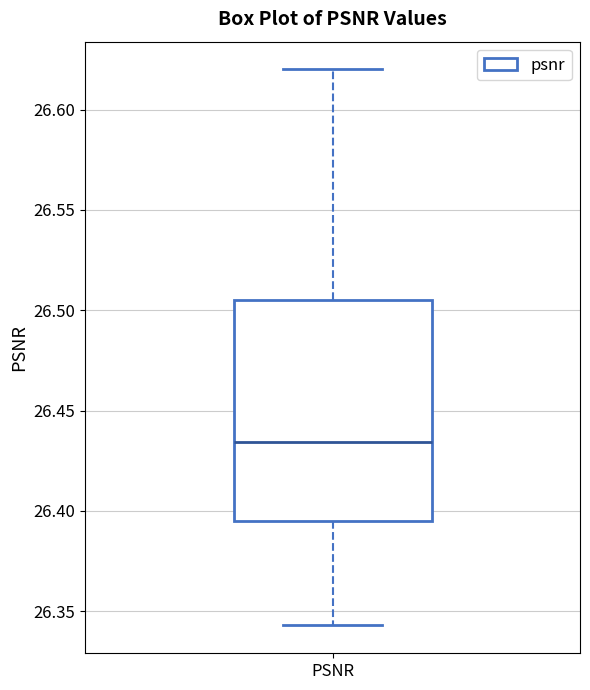

Read this box plot against the y-axis: the position of the median line, the range covered by the box, and the ends of both whiskers. The values are not printed on the chart, so give them approximately, as read against the axis.

median 26.435, box 26.395 to 26.505, whiskers 26.345 to 26.620